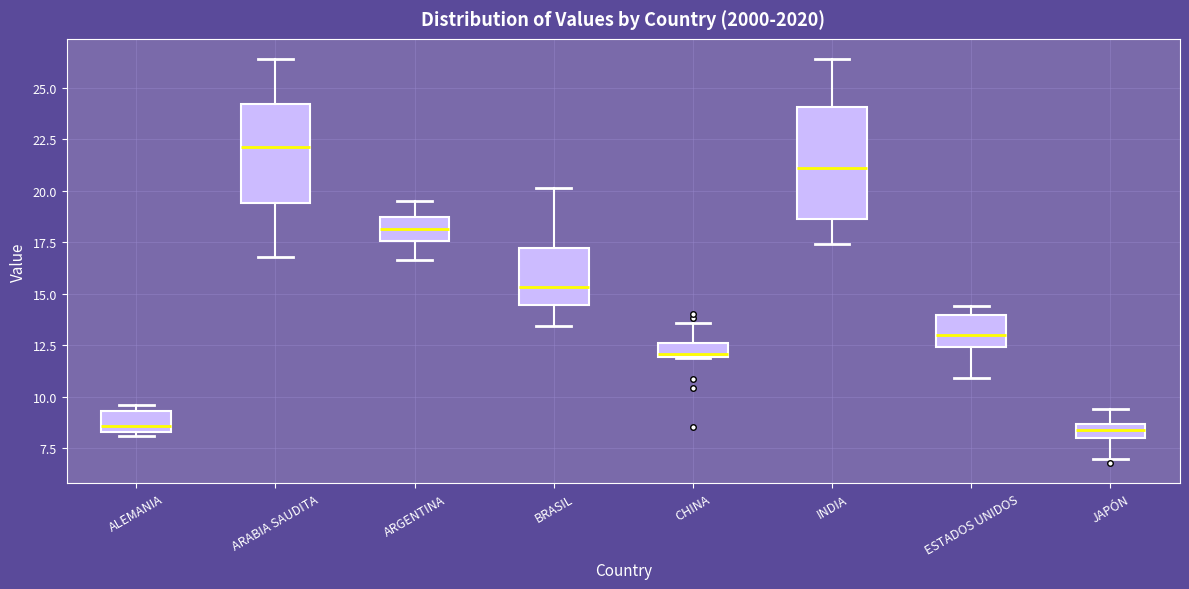

Which box is the tallest, from its lower edge to its upper edge?

INDIA